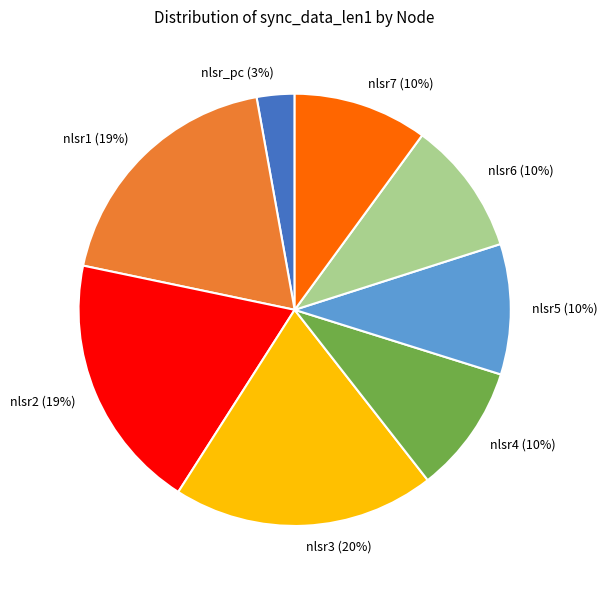

To the nearest percent, what is the average slice percentage?

12%